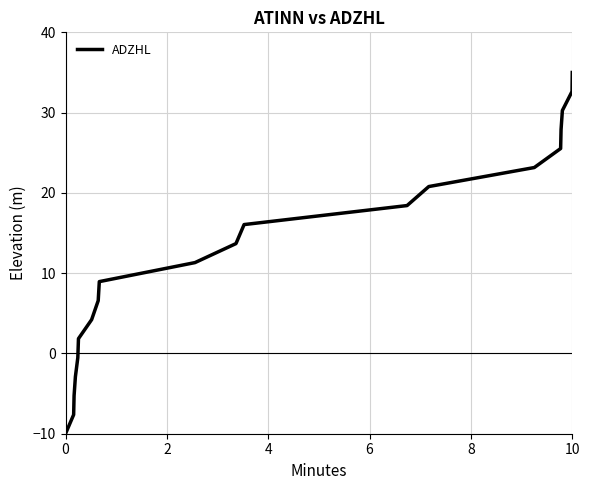

What is the difference between the maximum and minimum values?

45.0